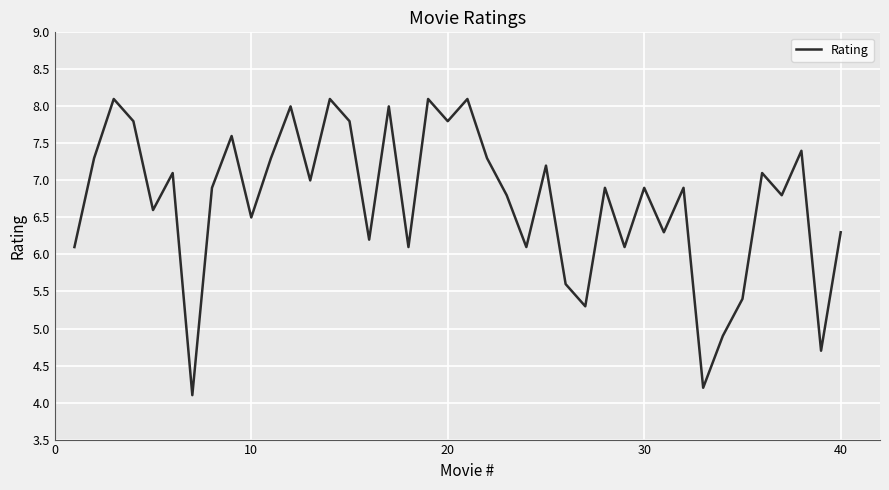

What is the greatest value displayed?

8.1